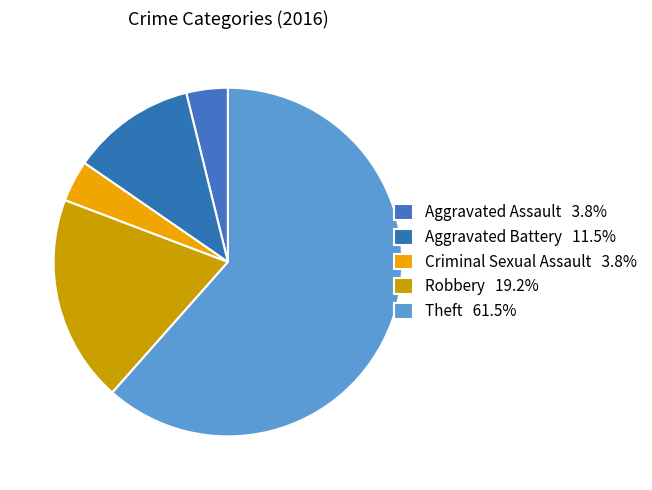

The Theft slice represents 73% of the pie. True or false?

False